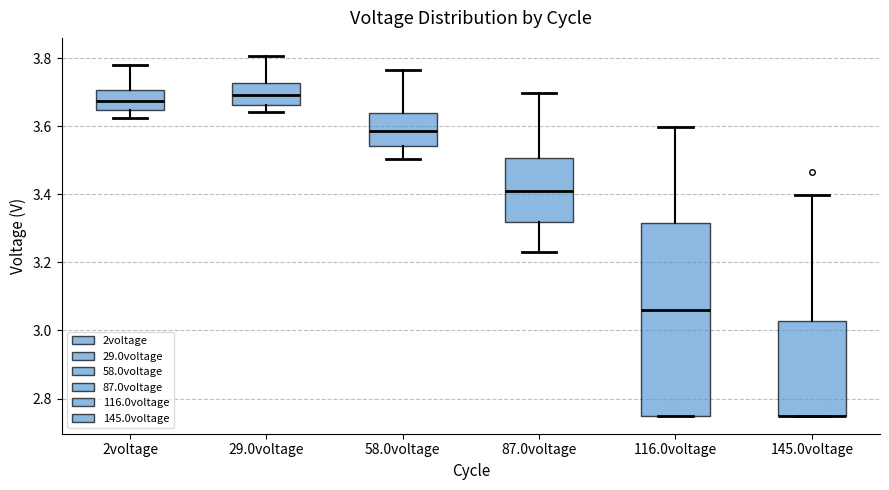

Reading left to right, read every box against the y-axis: the position of its median line, the range the box covers, and the ends of its whiskers. The values are not printed on the chart, so give them approximately, as read against the axis.

2voltage: median 3.68, box 3.64 to 3.70, whiskers 3.62 to 3.78
29.0voltage: median 3.70, box 3.66 to 3.72, whiskers 3.64 to 3.80
58.0voltage: median 3.58, box 3.54 to 3.64, whiskers 3.50 to 3.76
87.0voltage: median 3.42, box 3.32 to 3.50, whiskers 3.22 to 3.70
116.0voltage: median 3.06, box 2.76 to 3.32, whiskers 2.74 to 3.60
145.0voltage: median 2.74 (drawn on the box's lower edge), box 2.74 to 3.02, whiskers 2.74 to 3.40